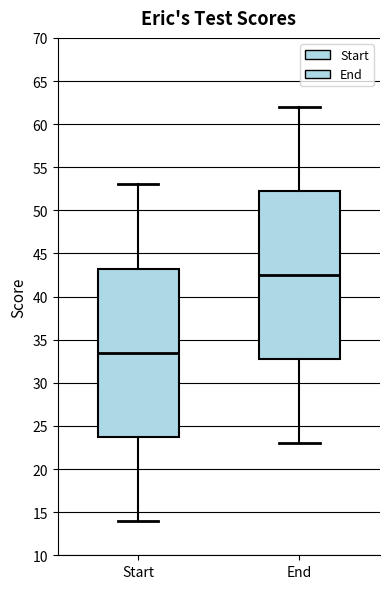

Which box's median line is the highest?

End